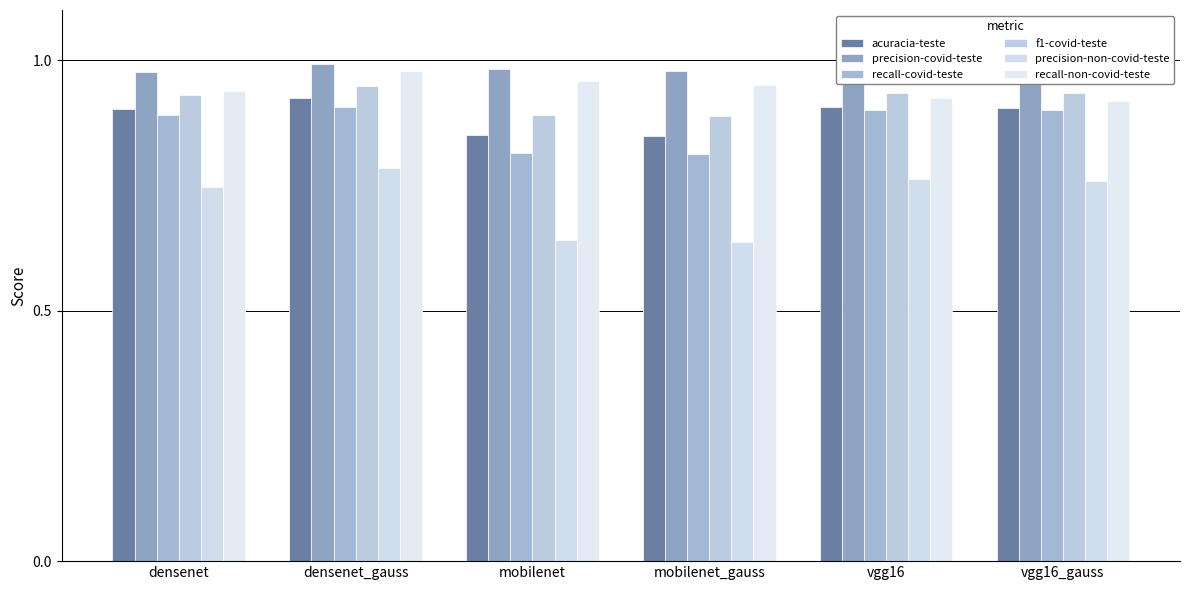

What is the label of the 3rd bar from the left?

mobilenet